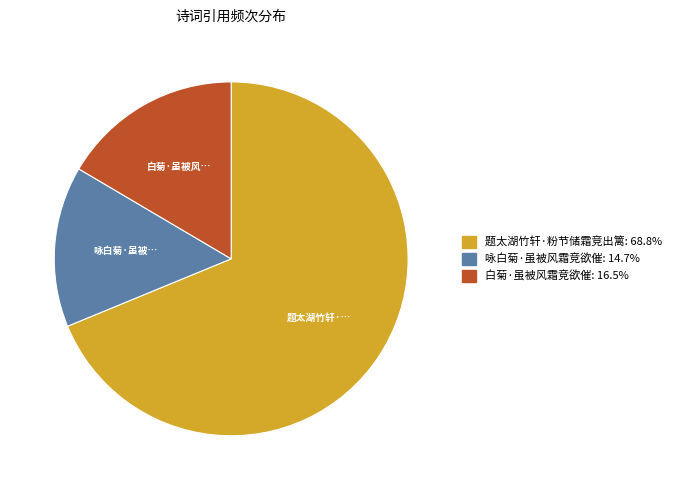

Approximately how many times larger is the value at 题太湖竹轩·粉节储霜竞出篱 compared to 咏白菊·虽被风霜竞欲催?

4.7